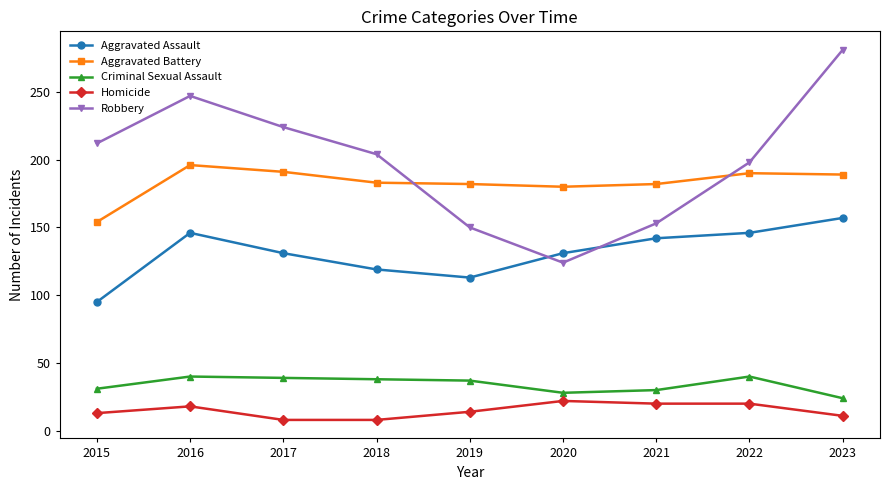

Is it true that Homicide equals 11 at 2023?

True